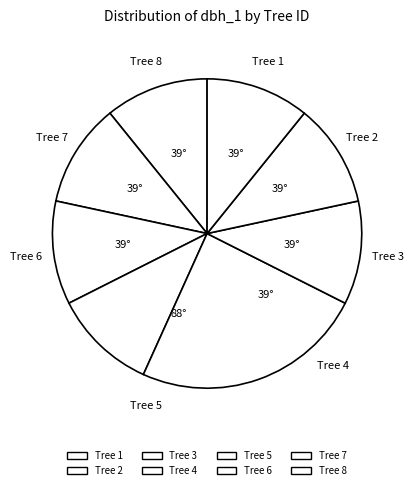

How many slices are in this pie chart?

8